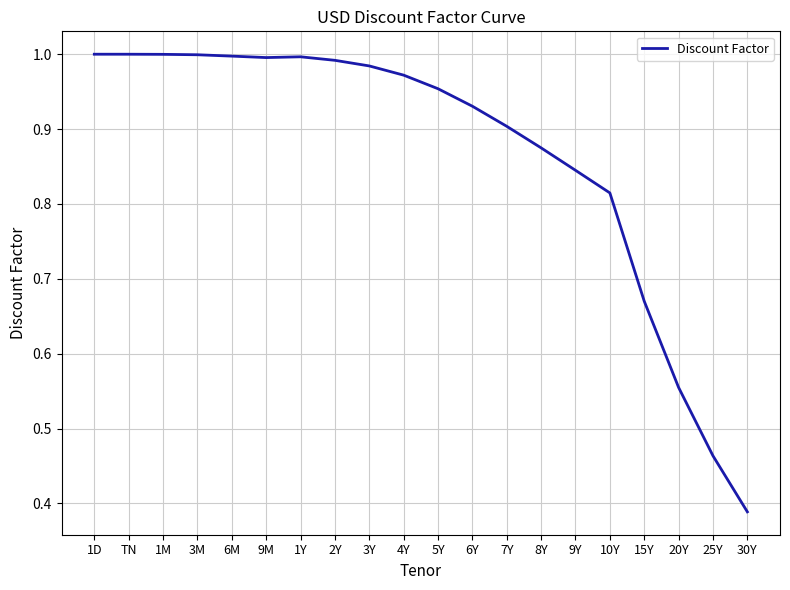

True or false: the data shows 0.3 at 10Y.

False